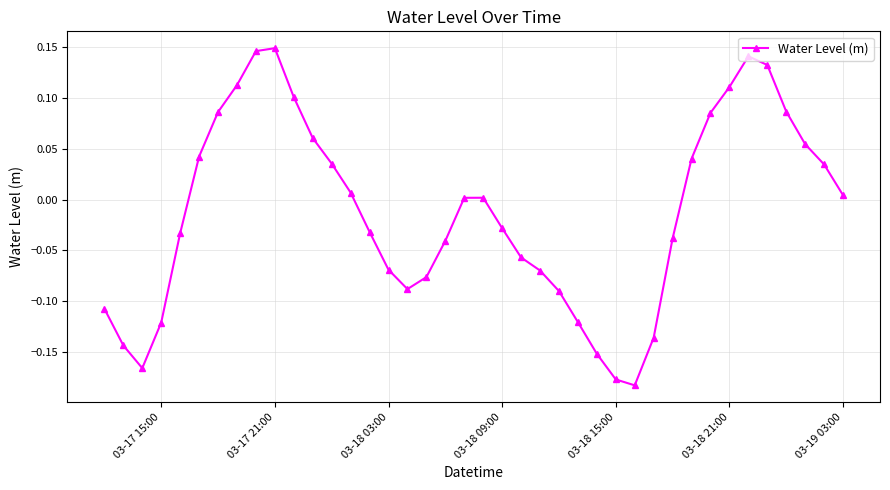

How many points are higher than both their immediate neighbors (excluding endpoints)?

3